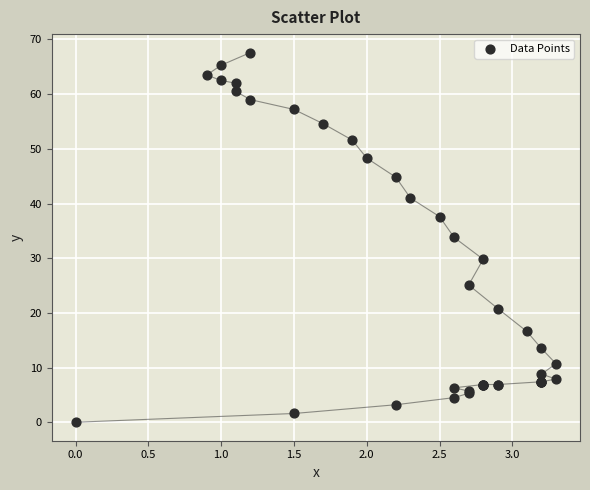

What Y value in the scatter plot is closest to 33?

33.8